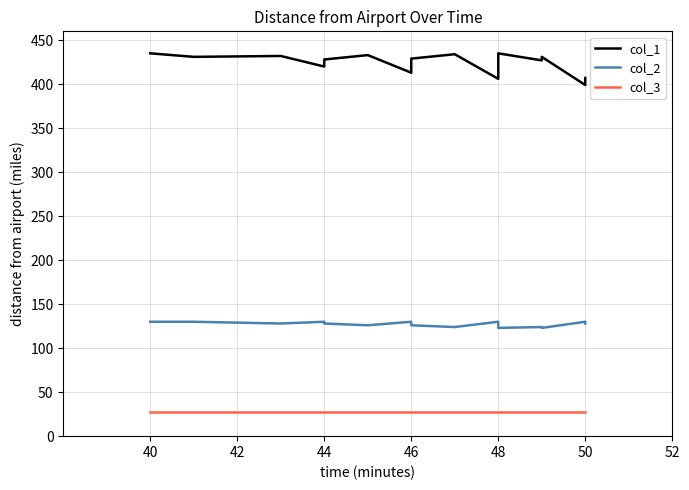

Rank the series by their maximum value, from highest to lowest.

col_1, col_2, col_3